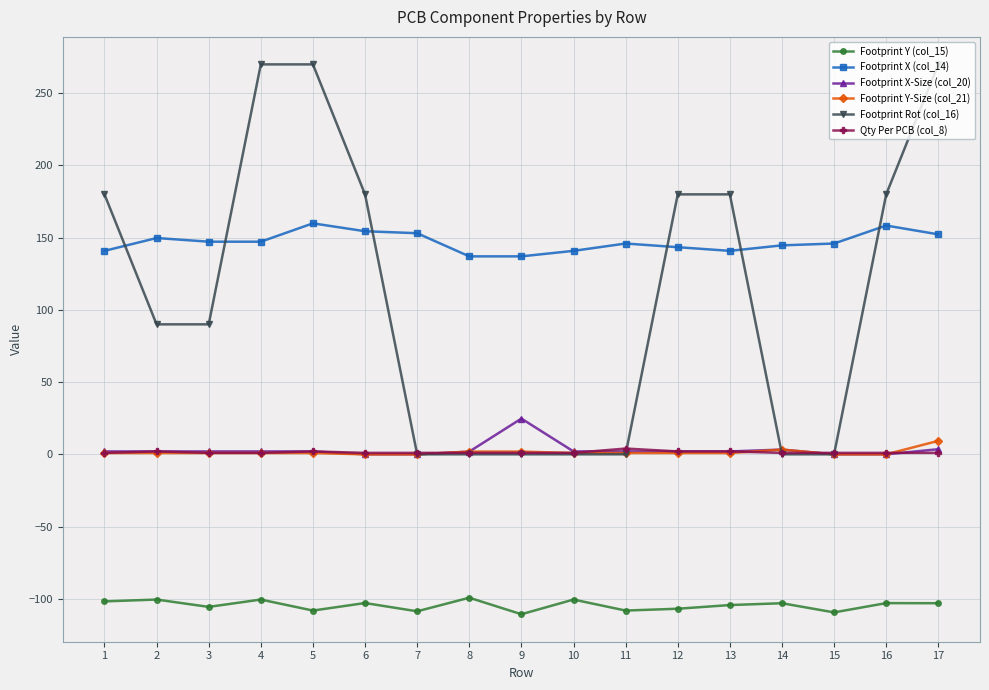

The Qty Per PCB (col_8) series shows 2.0 at 13. True or false?

True